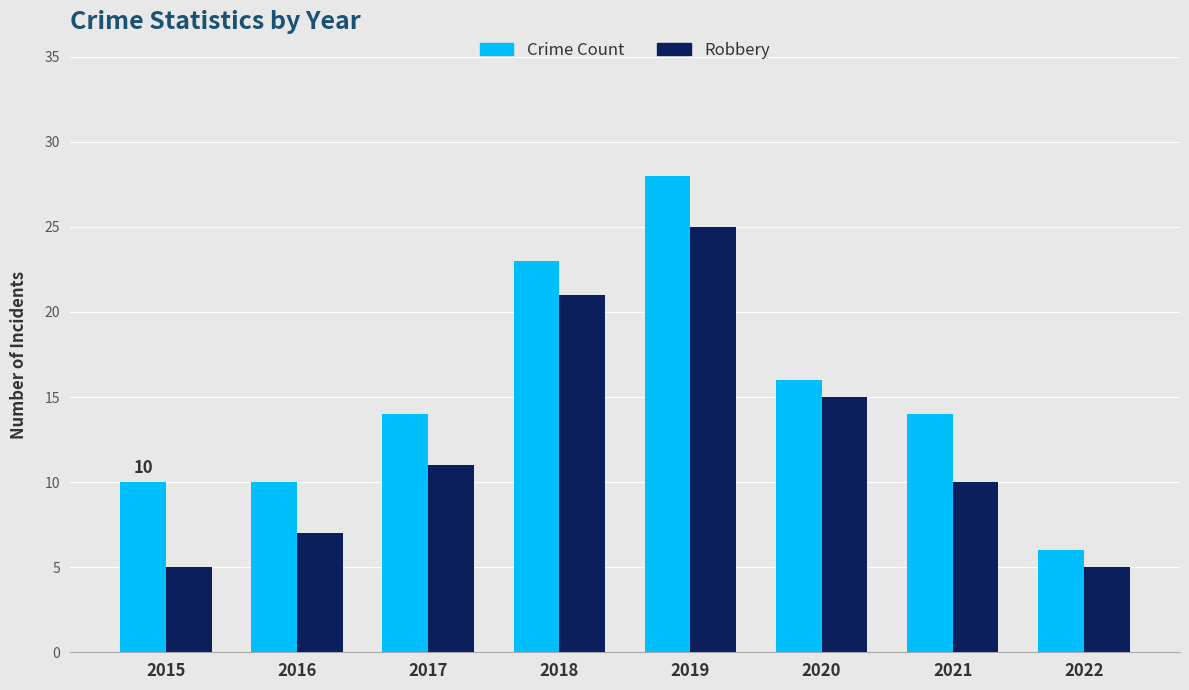

What is the difference between the highest and lowest values at 2022?

1